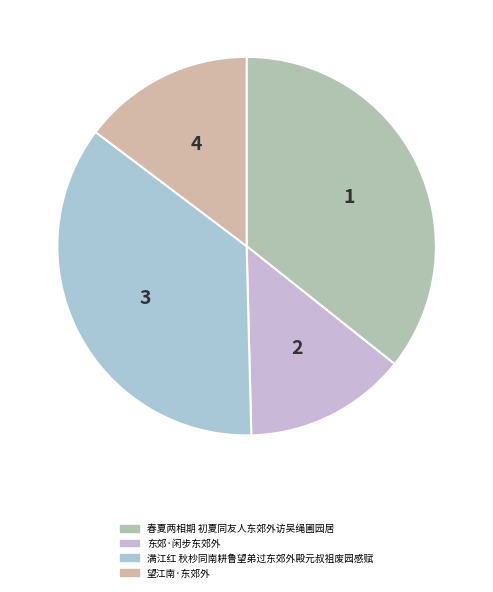

Count the number of slices in the pie.

4